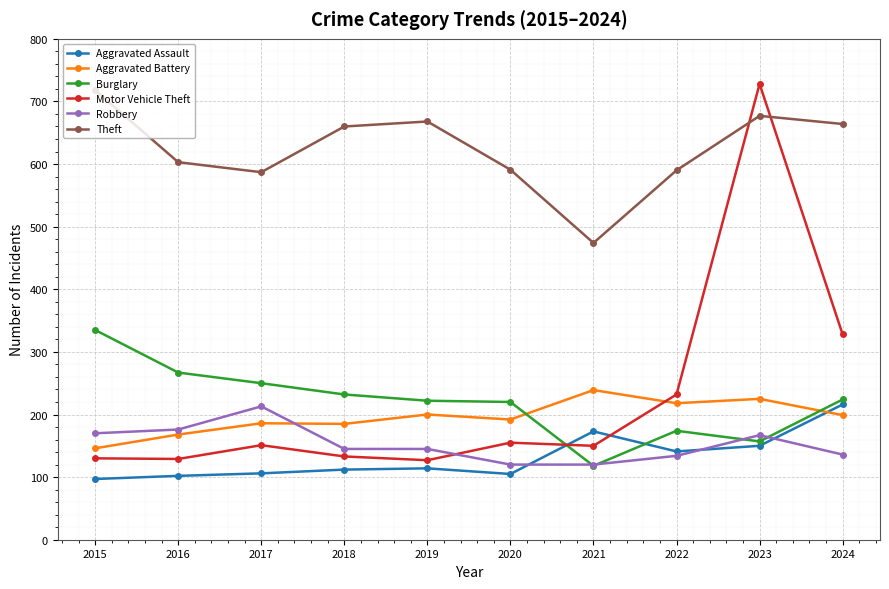

How many data points does each series have?

10